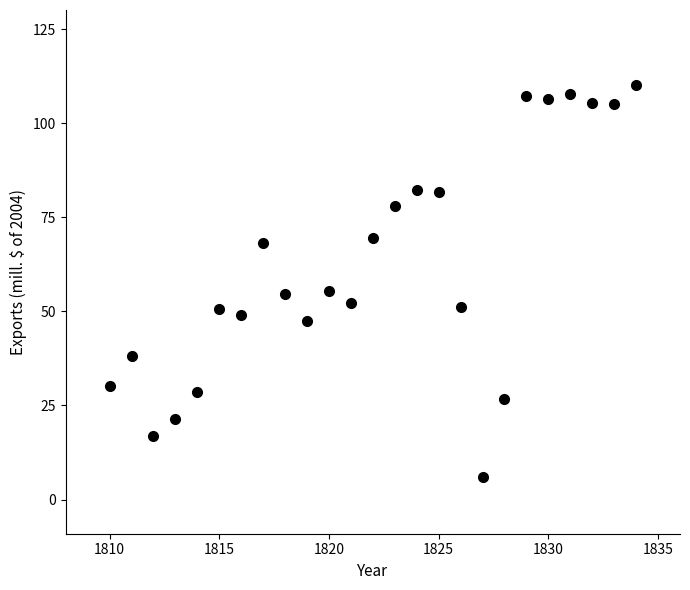

What is the range of X values (max minus min)?

24.0